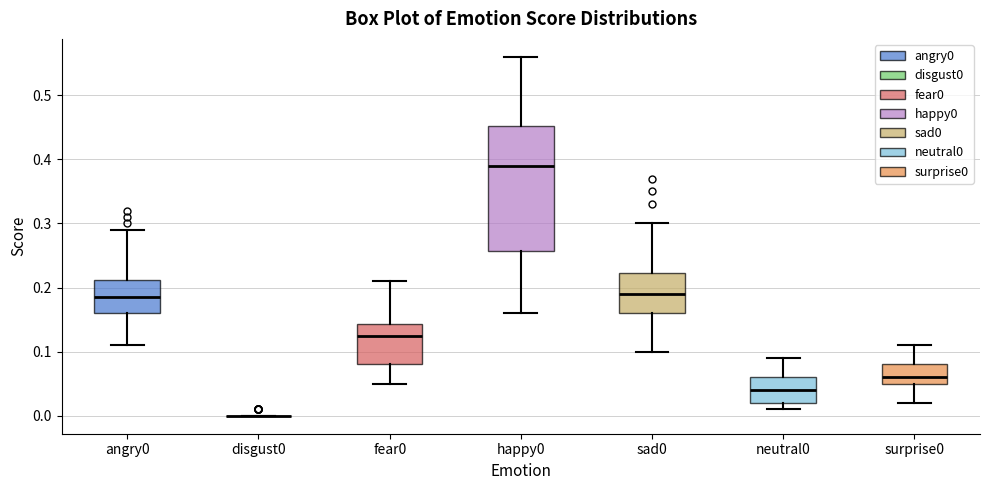

Which box is the tallest, from its lower edge to its upper edge?

happy0